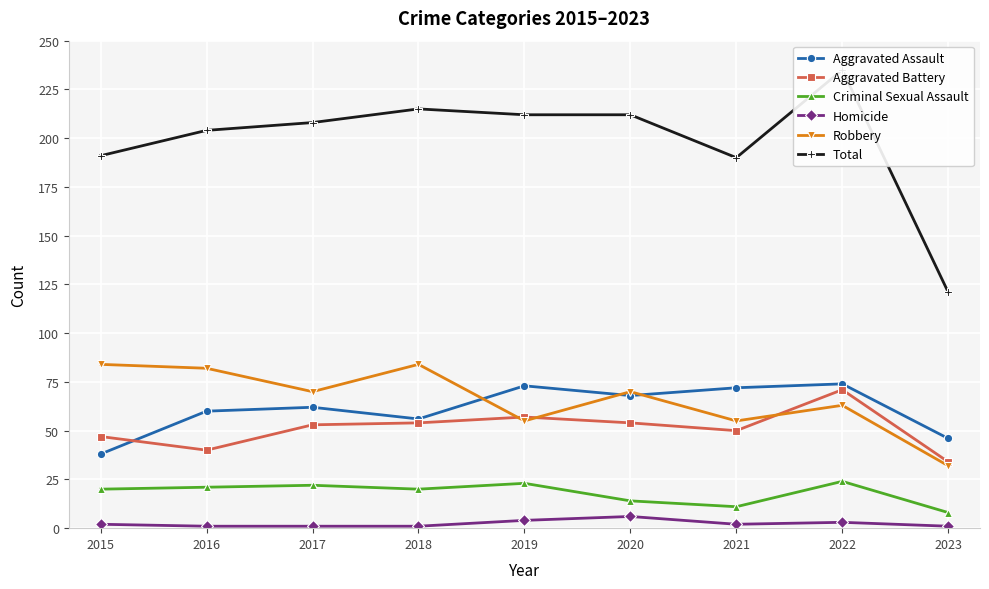

What is the sum of all Aggravated Assault values?

549